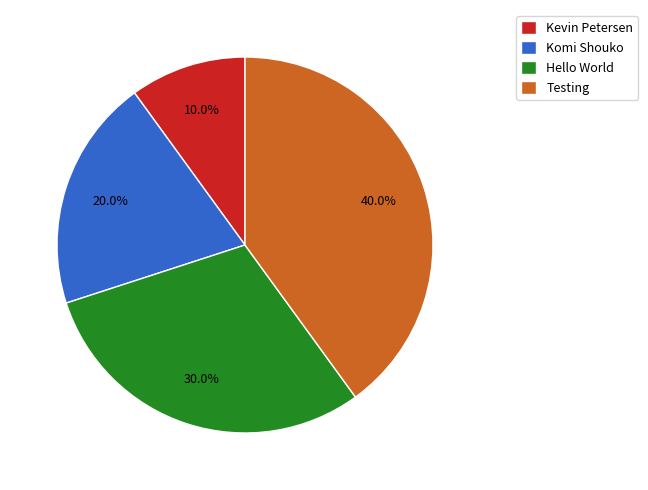

How many slices are in this pie chart?

4